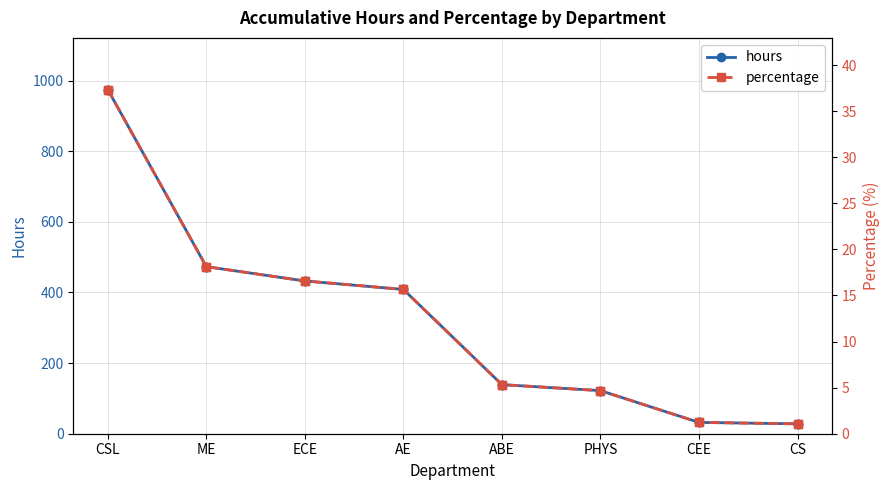

What is the sum of all hours values?

2609.5